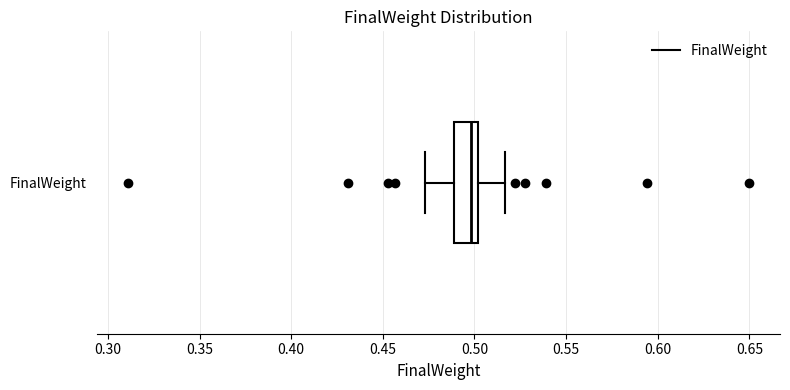

Where does the left whisker of the box for FinalWeight end on the x-axis? The values are not printed on the chart, so give them approximately, as read against the axis.

0.475